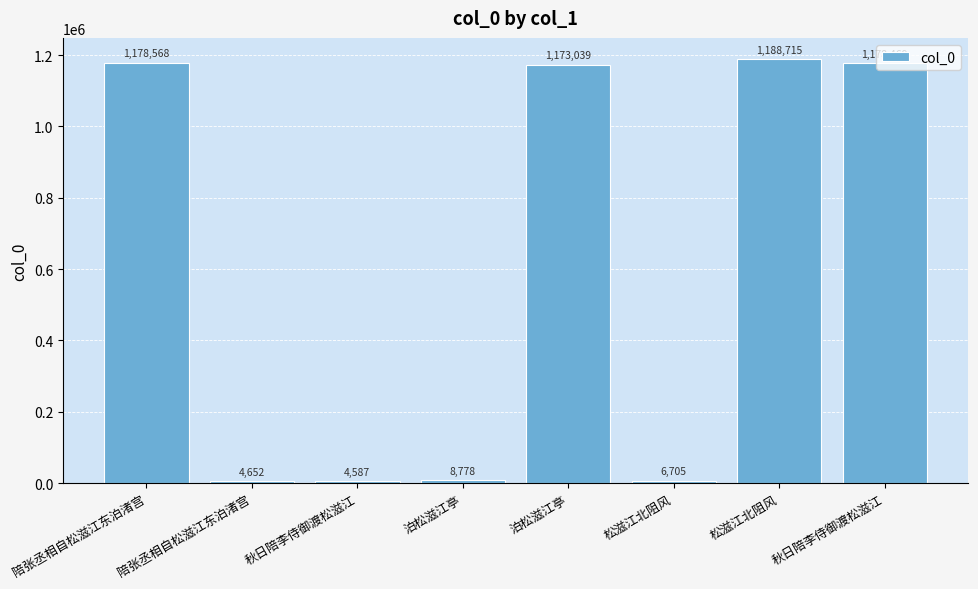

What is the sum of all values?

4743513